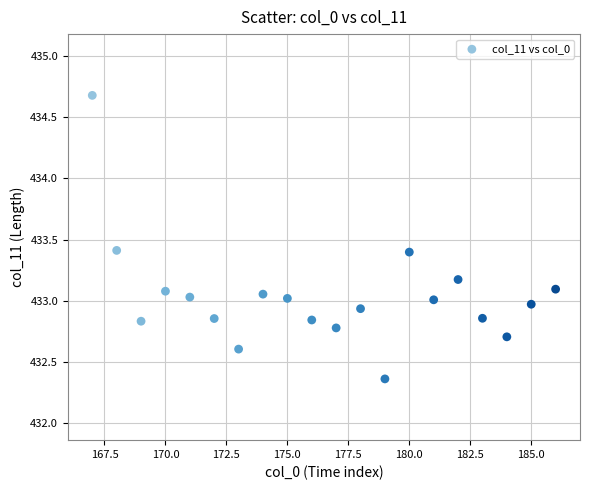

What is the range of X values (max minus min)?

19.0